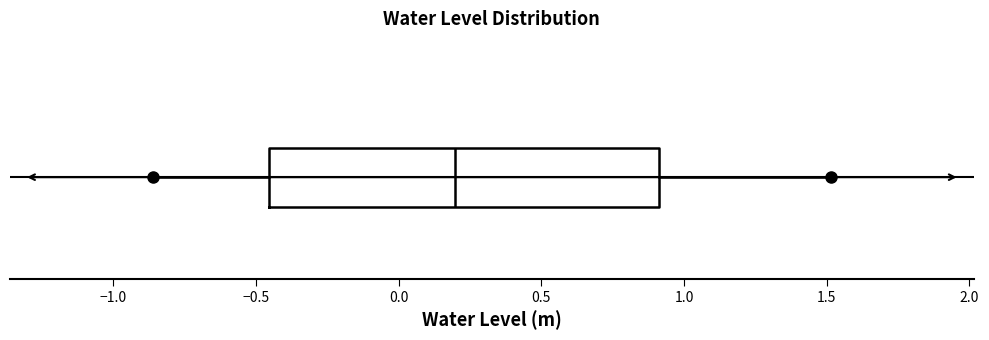

Read this box plot against the x-axis: the position of the median line, the range covered by the box, and the ends of both whiskers. The values are not printed on the chart, so give them approximately, as read against the axis.

median 0.20, box -0.45 to 0.90, whiskers -0.85 to 1.50